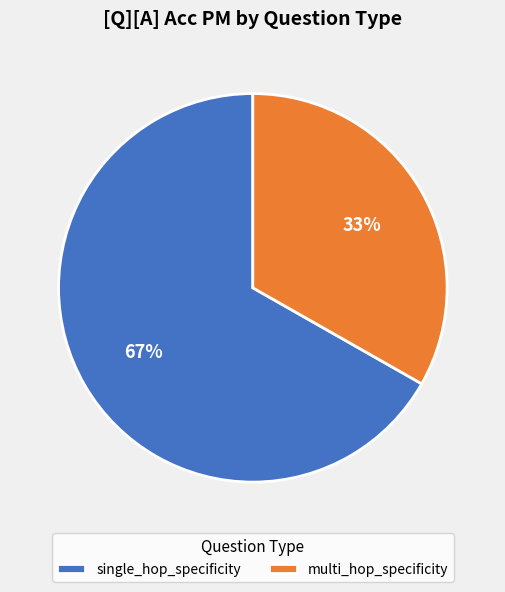

Is the sum of multi_hop_specificity and single_hop_specificity greater than half?

Yes